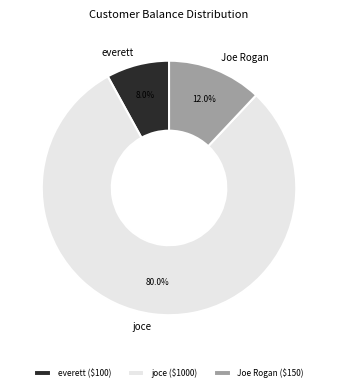

What percentage do everett and joce together represent?

88.0%